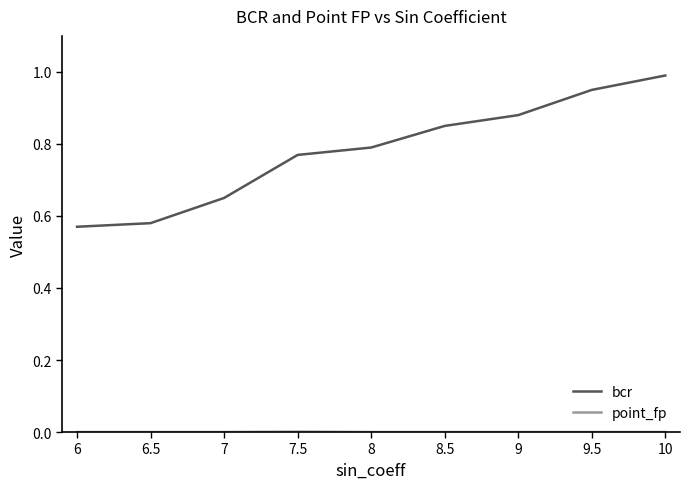

Which series has the largest total across all categories?

bcr